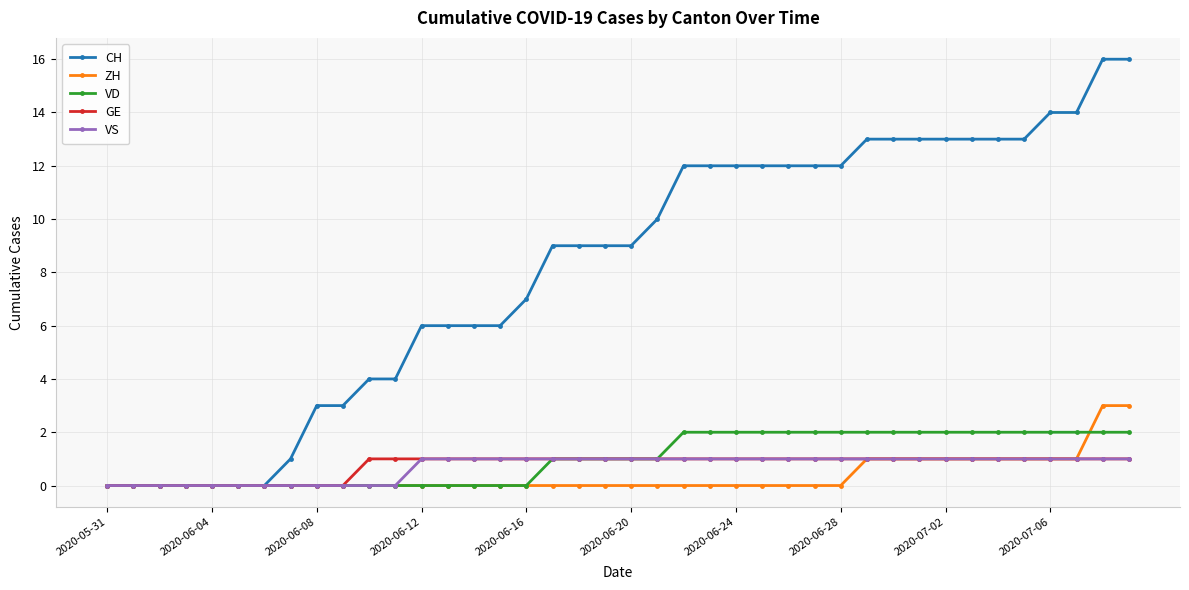

Which series has the largest total across all categories?

CH